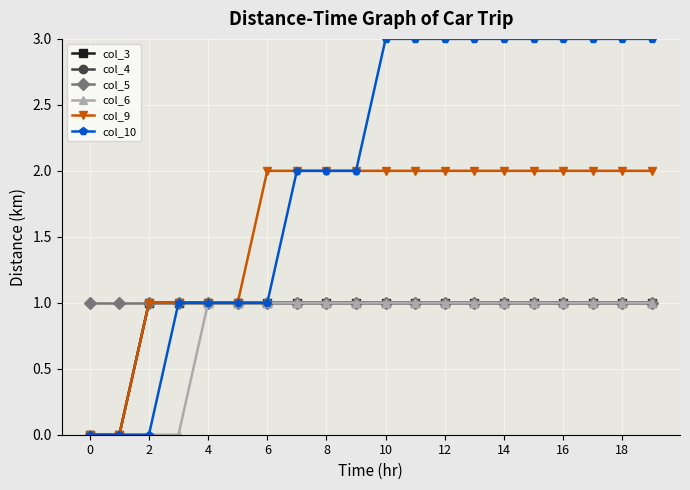

Does the chart have visible grid lines?

Yes